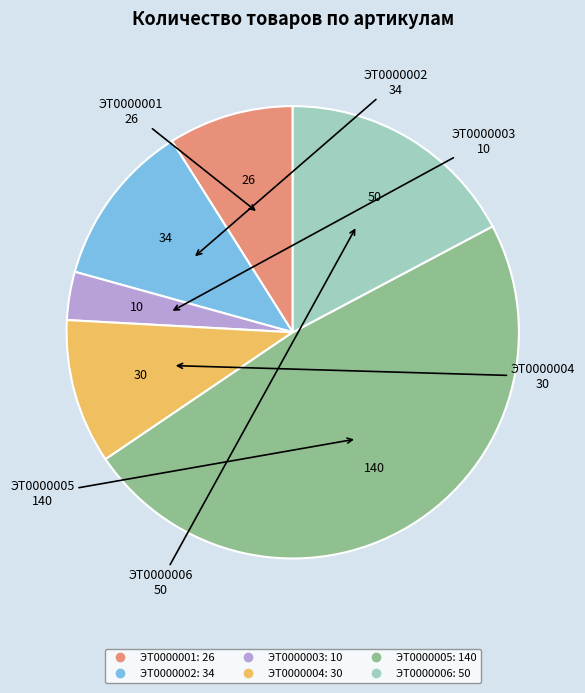

What is the smallest slice in the pie chart?

ЭТ0000003